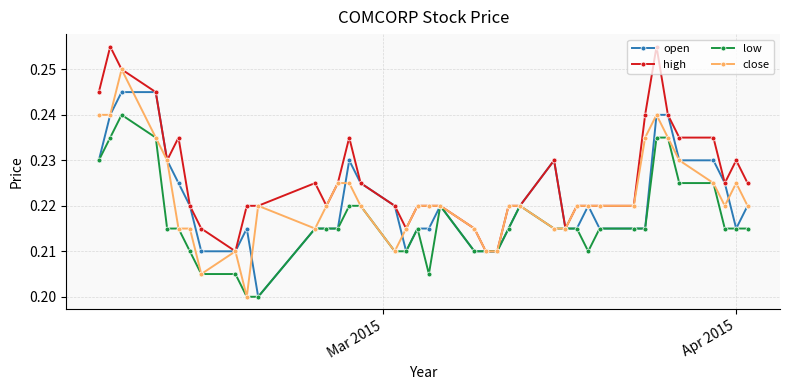

Rank the series by their maximum value, from highest to lowest.

high, close, open, low